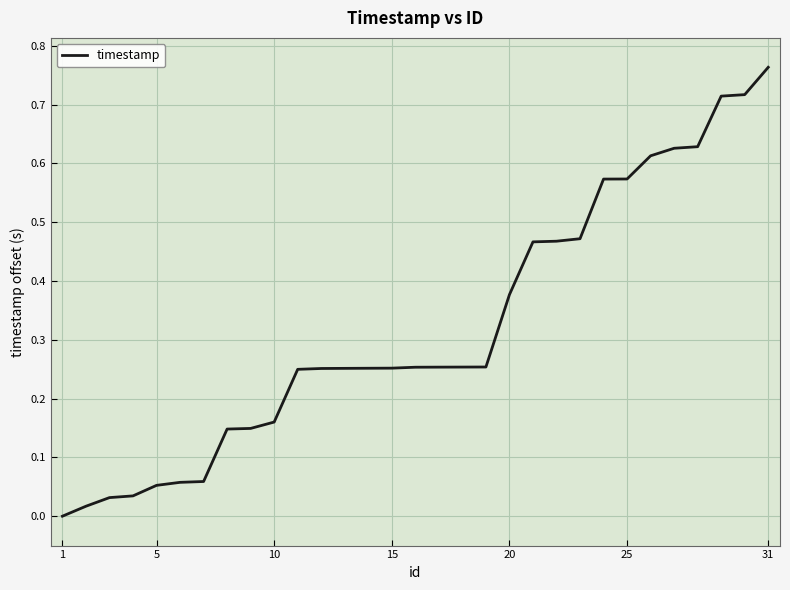

True or false: the data shows 0.0 at 5.

False